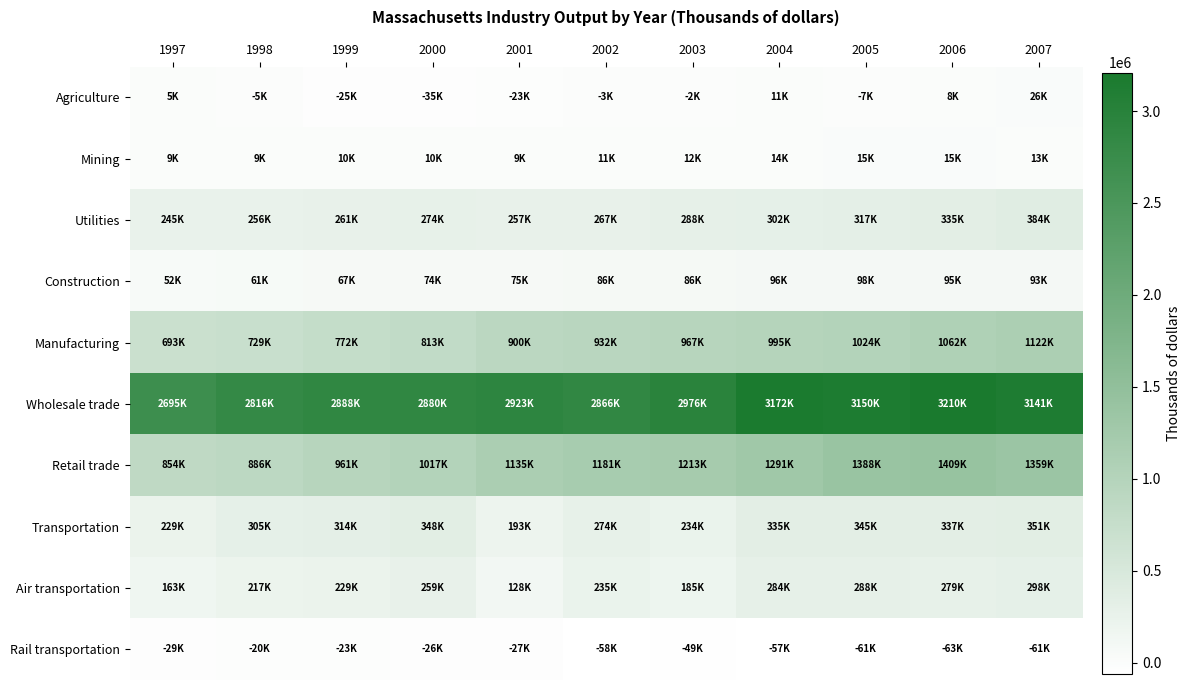

Reading left to right, list all the values displayed in this chart.

Agriculture: 1997=4727	1998=-4658	1999=-25396	2000=-34623	2001=-22559	2002=-2781	2003=-2027	2004=11462	2005=-6534	2006=7514	2007=25683
Mining: 1997=8567	1998=9202	1999=9529	2000=9825	2001=9279	2002=10637	2003=12423	2004=13657	2005=14513	2006=15093	2007=13496
Utilities: 1997=244823	1998=256361	1999=261321	2000=274414	2001=257116	2002=266747	2003=287741	2004=301963	2005=316762	2006=334983	2007=384047
Construction: 1997=52010	1998=61497	1999=67149	2000=73691	2001=74855	2002=85715	2003=86331	2004=96332	2005=97579	2006=94582	2007=92712
Manufacturing: 1997=692962	1998=729070	1999=772387	2000=813169	2001=900268	2002=932291	2003=966957	2004=994610	2005=1023616	2006=1062348	2007=1122253
Wholesale trade: 1997=2695266	1998=2816007	1999=2887522	2000=2879762	2001=2923058	2002=2865897	2003=2976046	2004=3171838	2005=3150388	2006=3209735	2007=3141231
Retail trade: 1997=854074	1998=886405	1999=960598	2000=1017399	2001=1134767	2002=1180701	2003=1213071	2004=1290715	2005=1387513	2006=1409460	2007=1359236
Transportation: 1997=228941	1998=305032	1999=313820	2000=348312	2001=193193	2002=274062	2003=234190	2004=334860	2005=345436	2006=337091	2007=351008
Air transportation: 1997=162812	1998=217396	1999=228709	2000=258563	2001=128405	2002=234876	2003=184807	2004=283841	2005=287799	2006=278848	2007=298415
Rail transportation: 1997=-29473	1998=-19913	1999=-22635	2000=-26204	2001=-27211	2002=-58342	2003=-49280	2004=-57000	2005=-60619	2006=-62754	2007=-60686